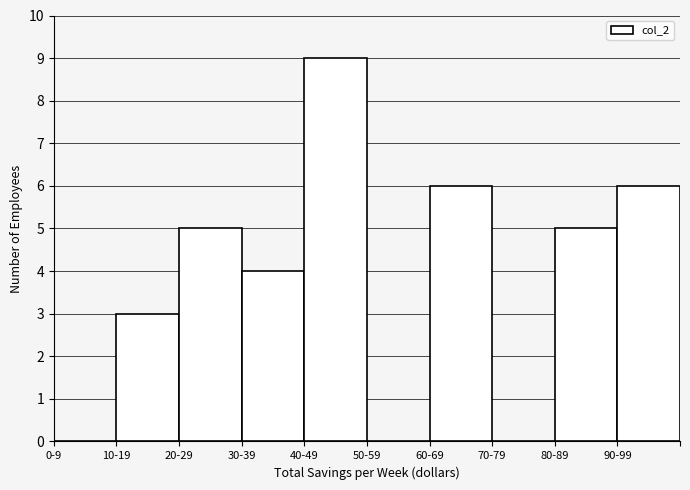

Reading right to left, what are all the values shown in this chart?

90-99=6	80-89=5	70-79=0	60-69=6	50-59=0	40-49=9	30-39=4	20-29=5	10-19=3	0-9=0